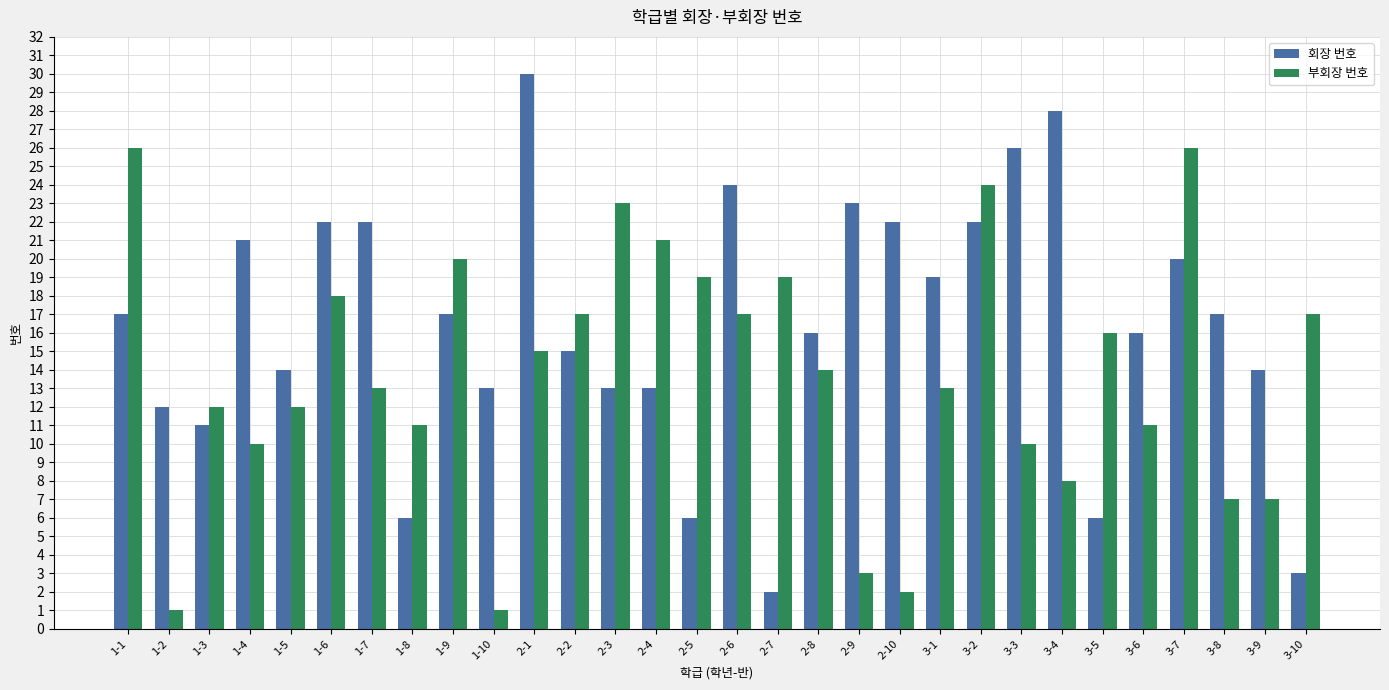

Which series has the largest total across all categories?

회장 번호